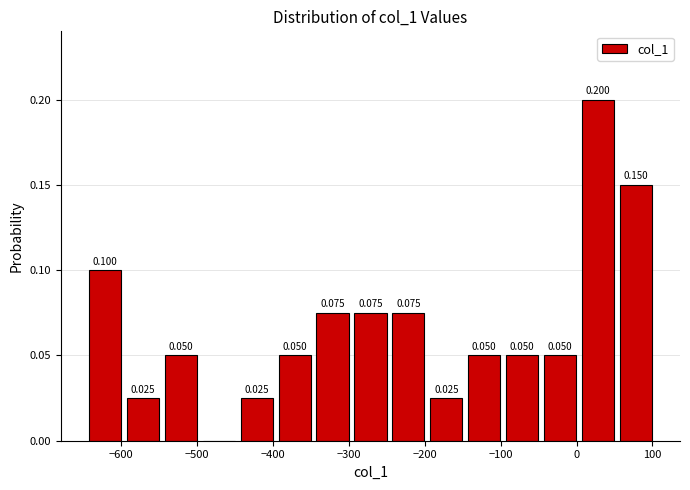

Which range on the x-axis has the tallest bar?

0 to 50